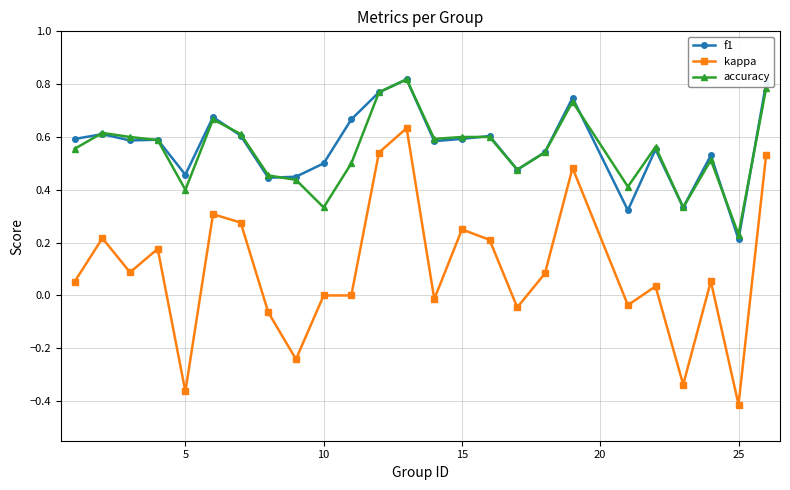

True or false: accuracy and kappa intersect in this chart.

False